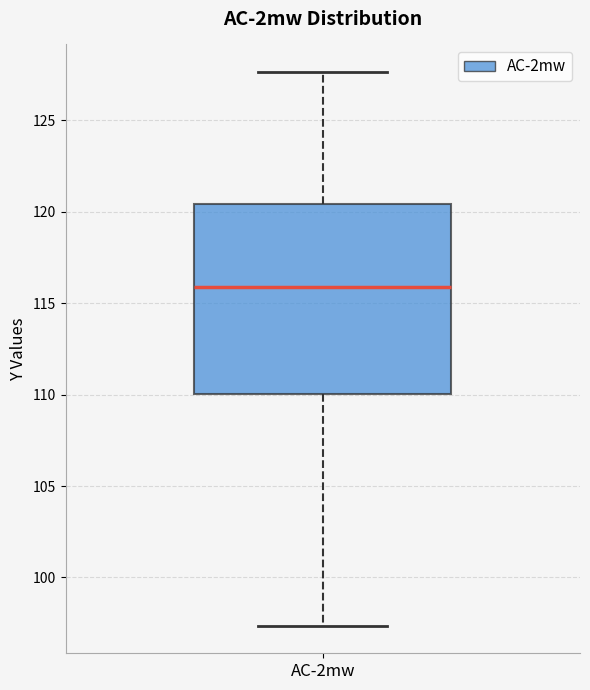

Transcribe this box plot: give where the median line is, the range the box spans, and where the two whiskers end, as read against the y-axis. The values are not printed on the chart, so give them approximately, as read against the axis.

median 116.0, box 110.0 to 120.5, whiskers 97.5 to 127.5